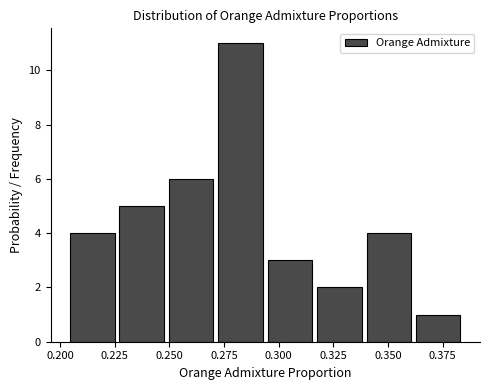

Reading left to right, transcribe this chart: for each bar, give the range it covers on the x-axis and its height. Neither the bar edges nor the heights are printed on the chart, so give them approximately, as read against the axes.

0.205 to 0.225: 4
0.225 to 0.250: 5
0.250 to 0.270: 6
0.270 to 0.295: 11
0.295 to 0.320: 3
0.320 to 0.340: 2
0.340 to 0.365: 4
0.365 to 0.385: 1